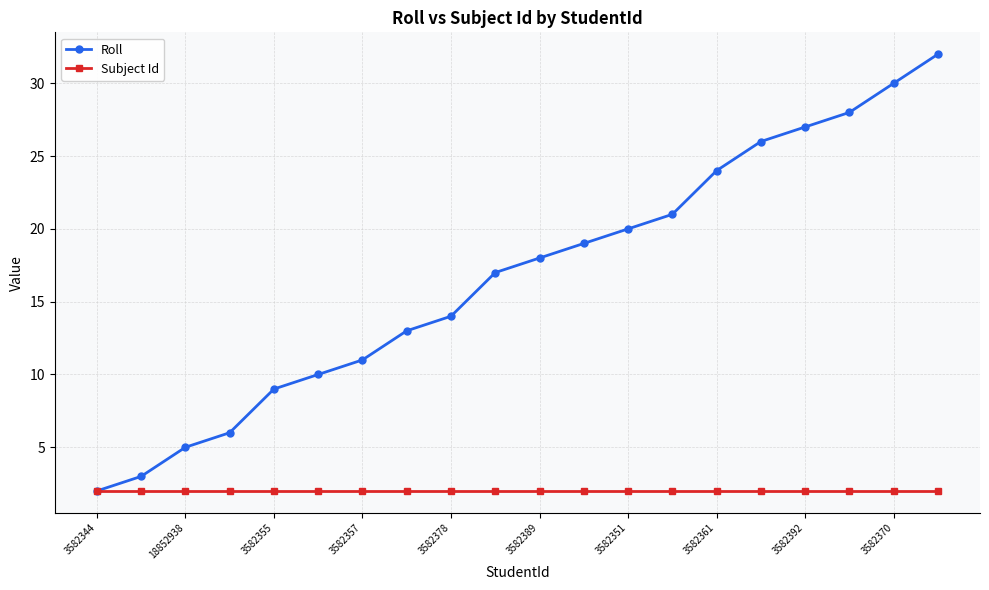

Rank the series by their maximum value, from highest to lowest.

Roll, Subject Id